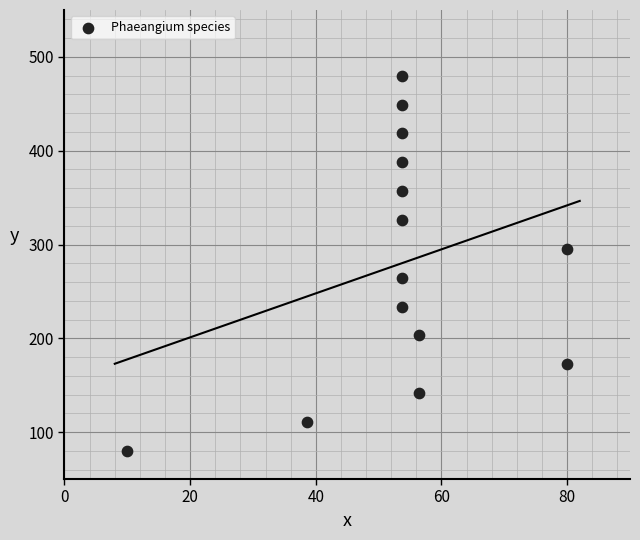

What is the range of Y values (max minus min)?

400.0